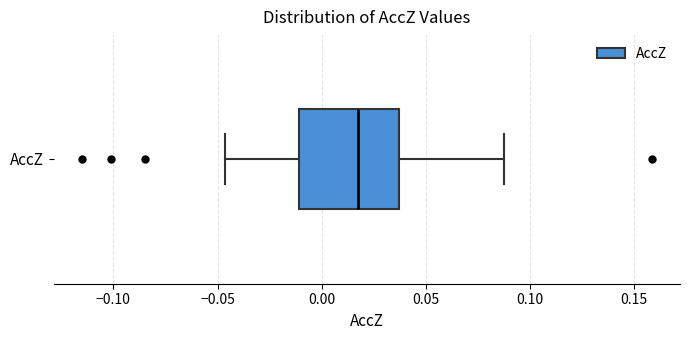

Where is the left edge of the box for AccZ on the x-axis? The values are not printed on the chart, so give them approximately, as read against the axis.

-0.010